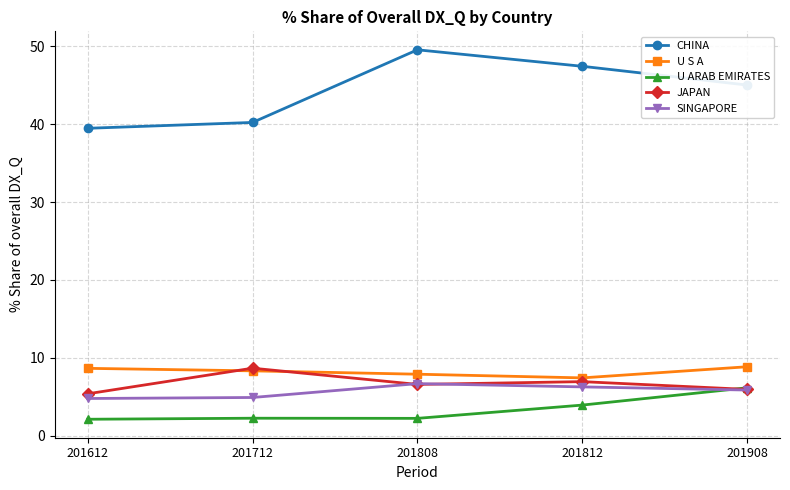

What is the value of the CHINA point at the 2nd from the left?

40.2